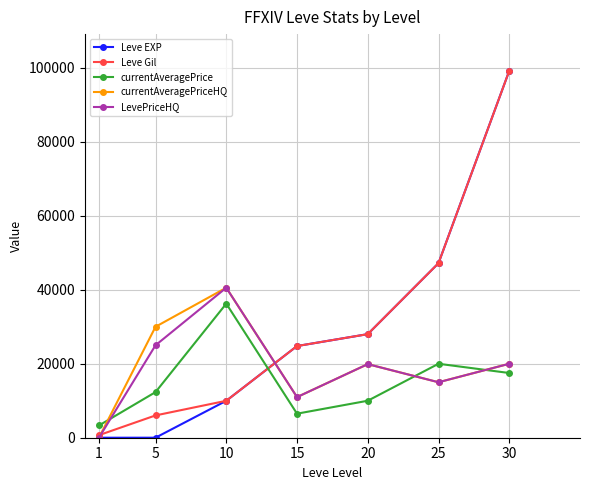

What is the sum of all currentAveragePrice values?

105893